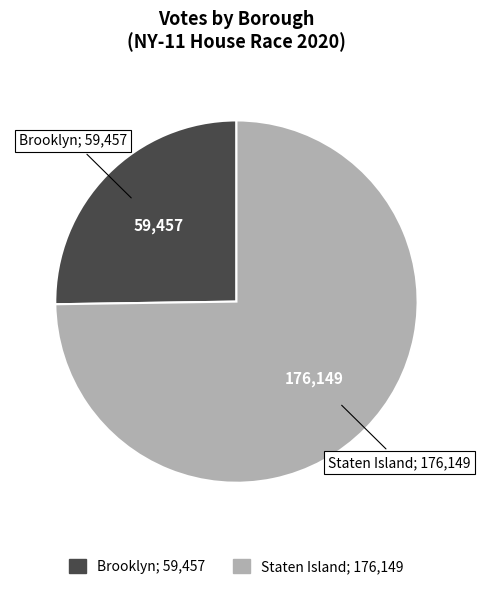

Which category has the biggest portion of the pie?

Staten Island